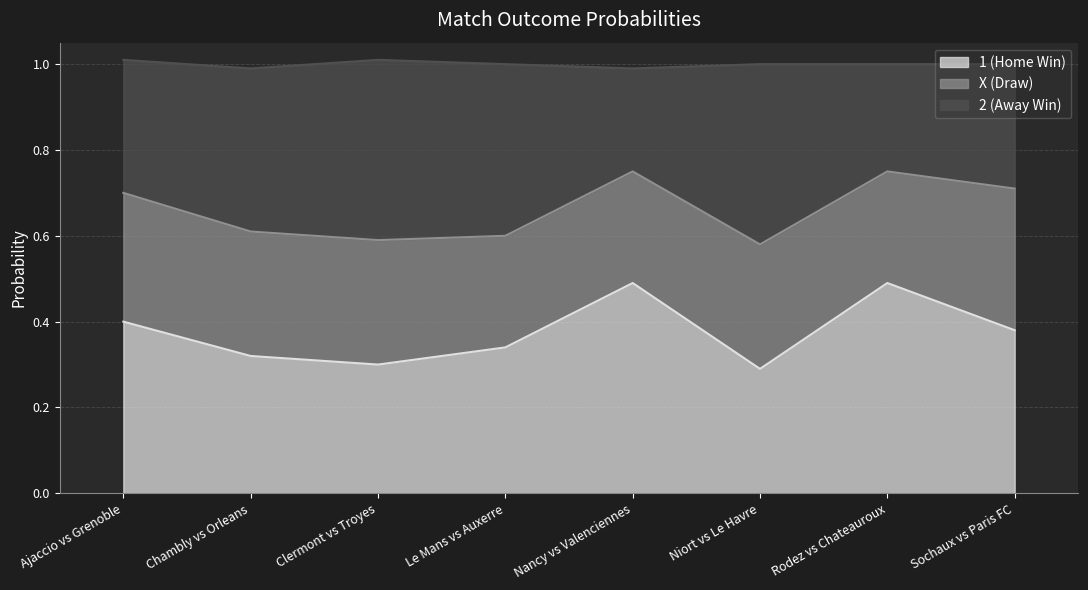

Which series changed the most between Clermont vs Troyes and Niort vs Le Havre?

1 (Home Win)